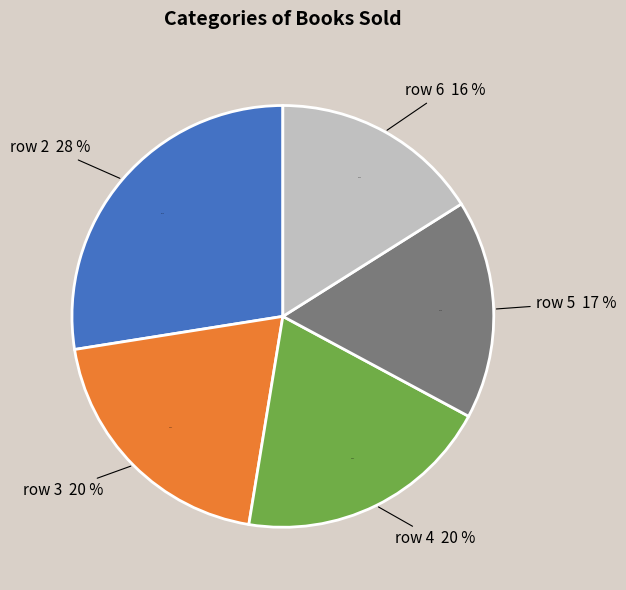

Does 2 account for over 50% of the chart?

No